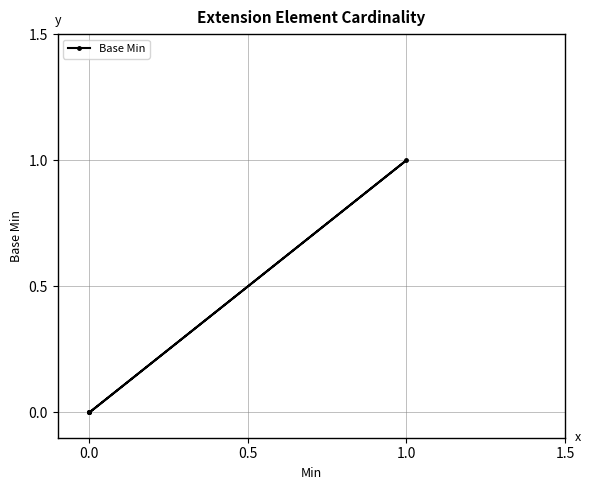

Does the chart have visible grid lines?

Yes